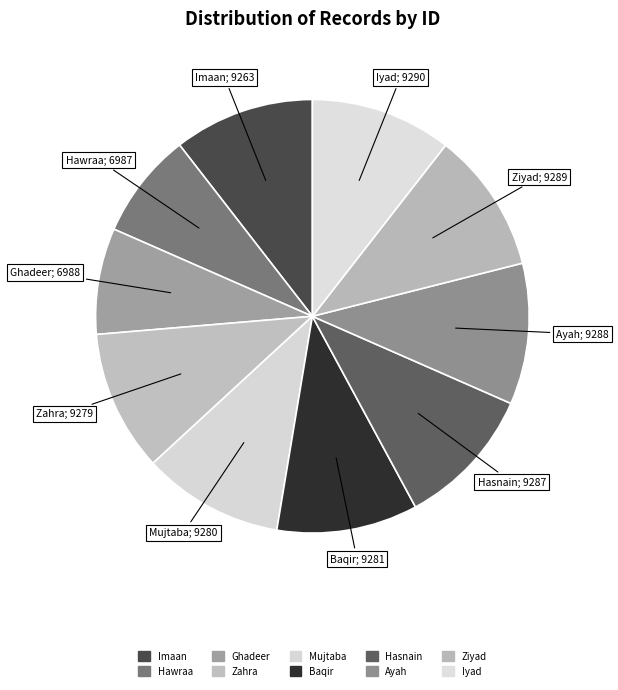

How many slices are in this pie chart?

10